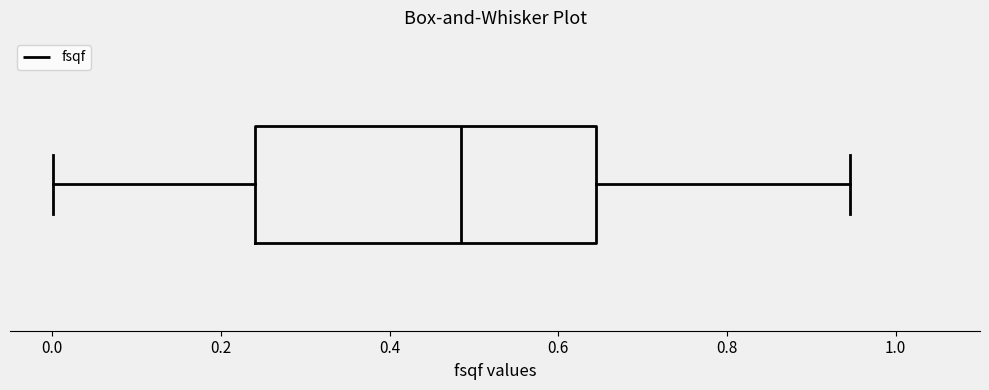

Transcribe this box plot: give where the median line is, the range the box spans, and where the two whiskers end, as read against the x-axis. The values are not printed on the chart, so give them approximately, as read against the axis.

median 0.48, box 0.24 to 0.64, whiskers 0.00 to 0.94